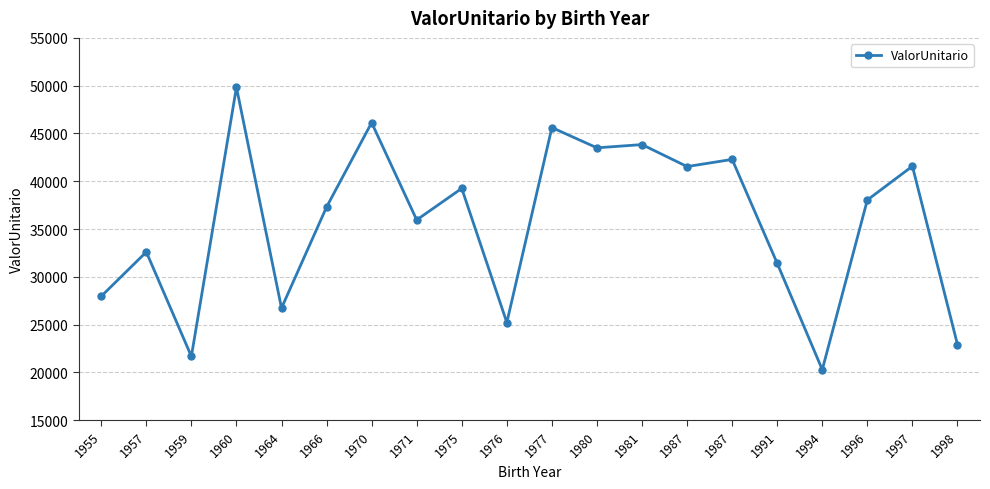

Rank the categories by value from lowest to highest.

1994, 1959, 1998, 1976, 1964, 1955, 1991, 1957, 1971, 1966, 1996, 1975, 1987, 1997, 1987, 1980, 1981, 1977, 1970, 1960